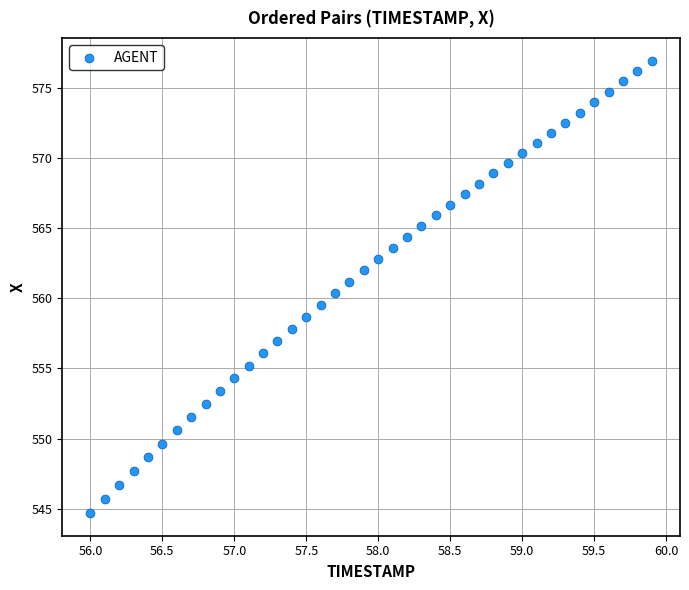

What is the range of Y values (max minus min)?

32.2